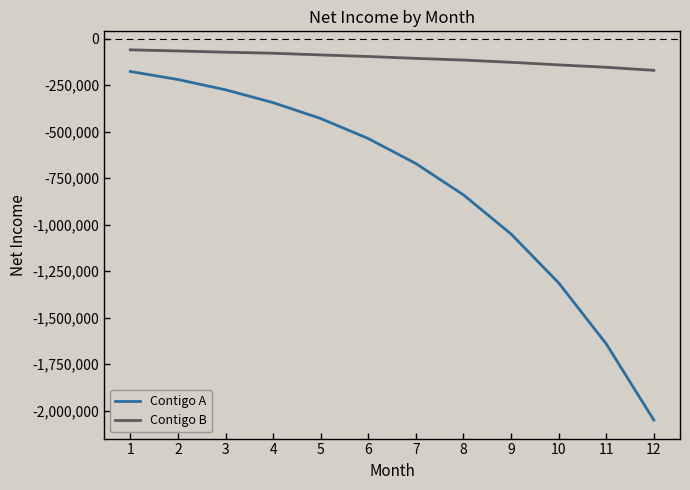

Does the chart display data point markers on the line(s)?

No